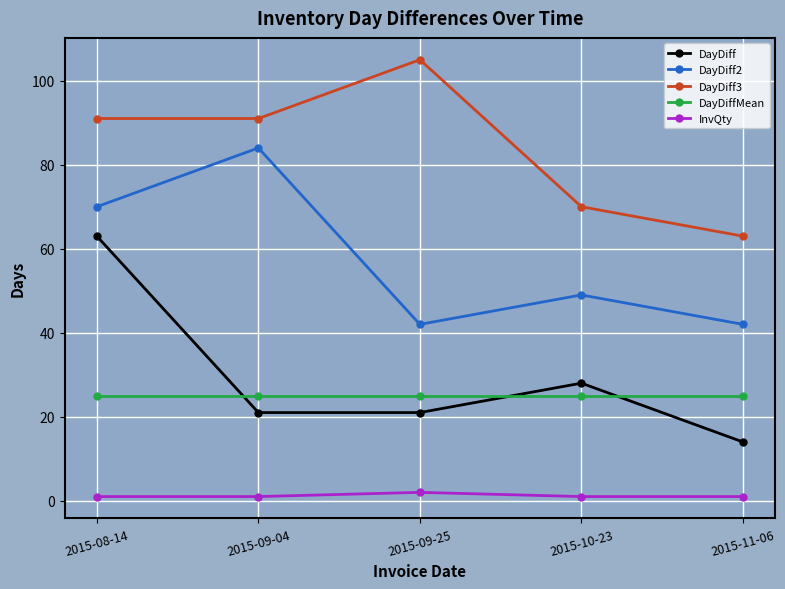

Reading right to left, transcribe all the data shown in this chart.

DayDiff: 2015-11-06=14	2015-10-23=28	2015-09-25=21	2015-09-04=21	2015-08-14=63
DayDiff2: 2015-11-06=42	2015-10-23=49	2015-09-25=42	2015-09-04=84	2015-08-14=70
DayDiff3: 2015-11-06=63	2015-10-23=70	2015-09-25=105	2015-09-04=91	2015-08-14=91
DayDiffMean: 2015-11-06=25	2015-10-23=25	2015-09-25=25	2015-09-04=25	2015-08-14=25
InvQty: 2015-11-06=1	2015-10-23=1	2015-09-25=2	2015-09-04=1	2015-08-14=1